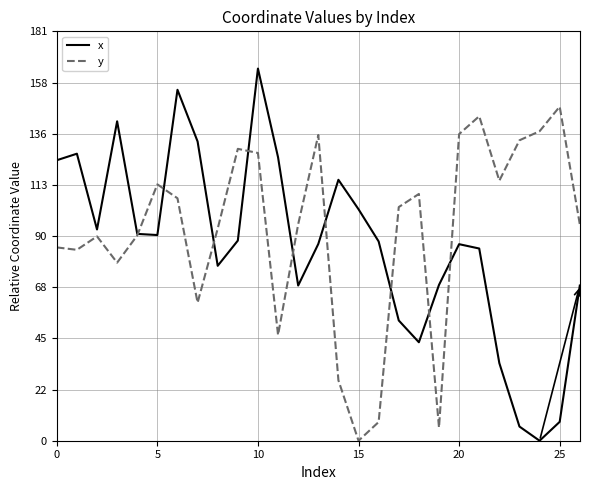

Which series has the largest range (max minus min)?

x